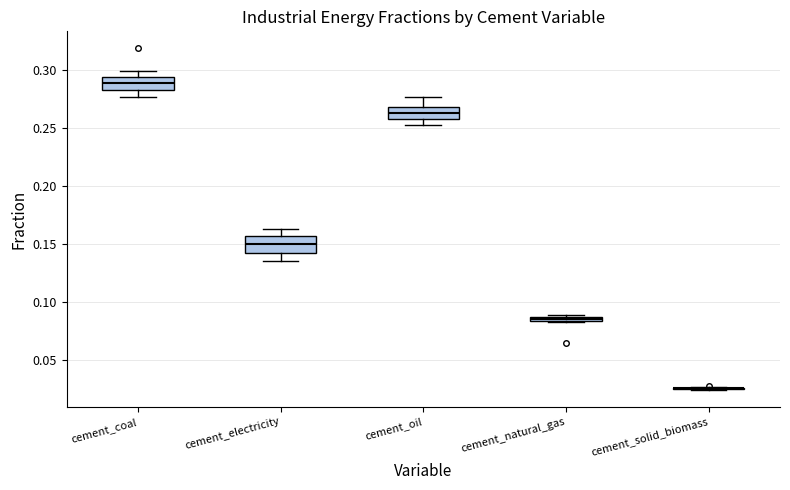

Where does the median line of the box for cement_electricity sit on the y-axis? The values are not printed on the chart, so give them approximately, as read against the axis.

0.150